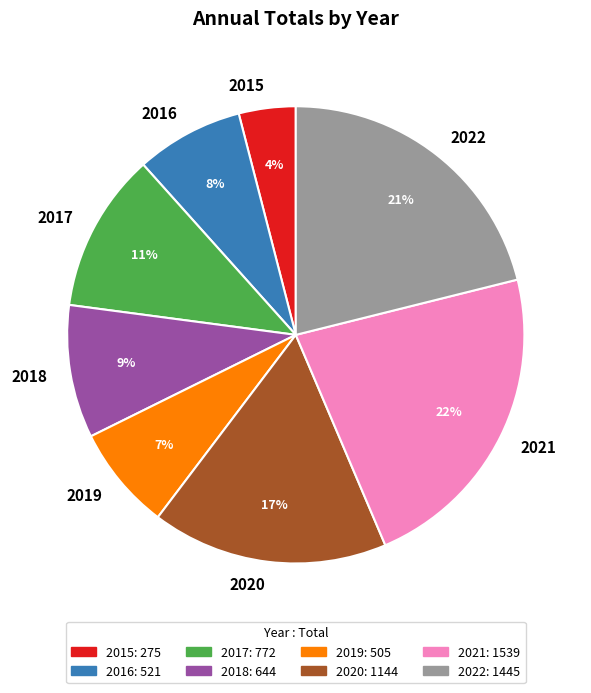

Does 2015 represent more than half of the total?

No